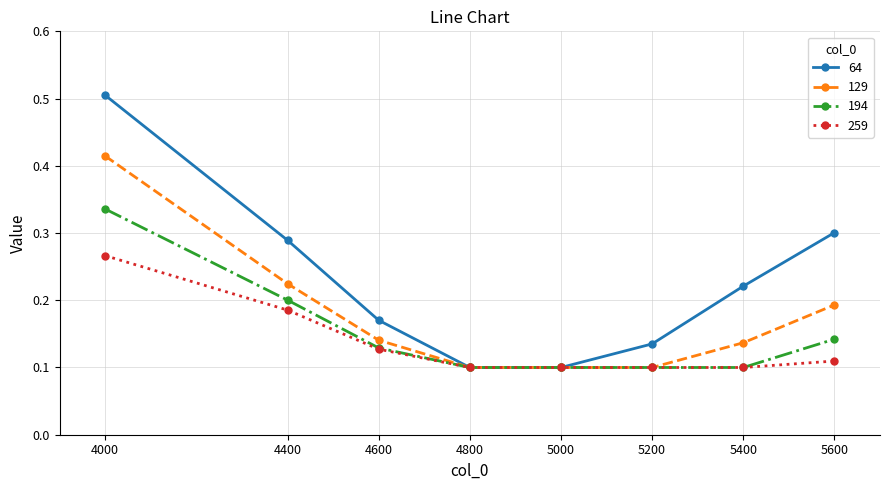

Rank the series by their maximum value, from lowest to highest.

259, 194, 129, 64